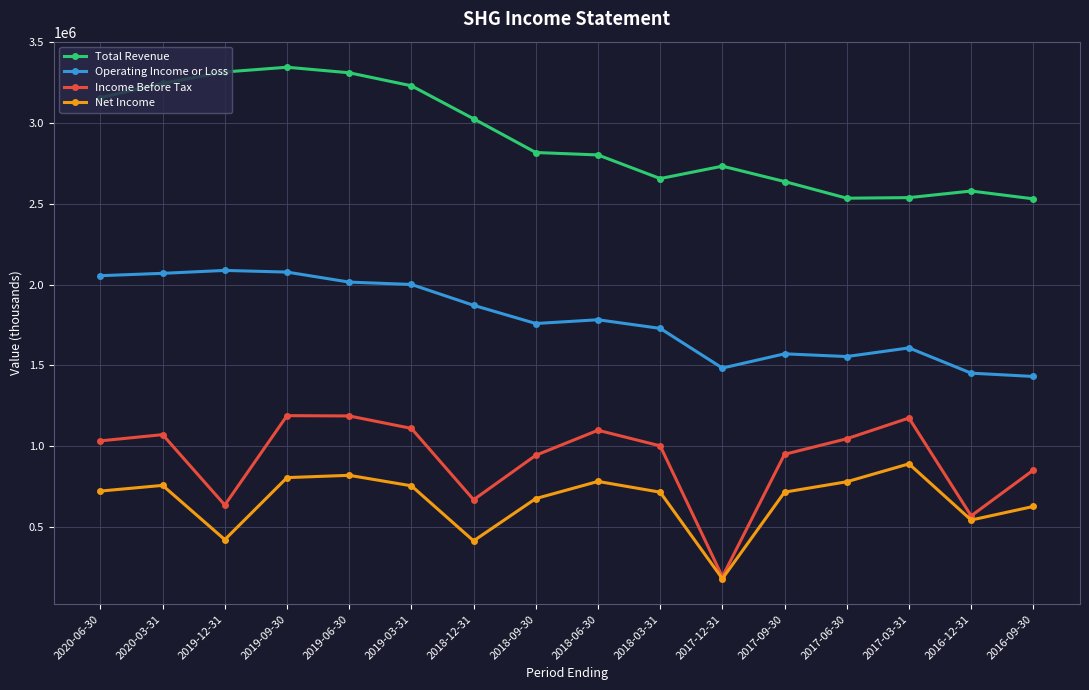

True or false: Operating Income or Loss and Net Income intersect in this chart.

False